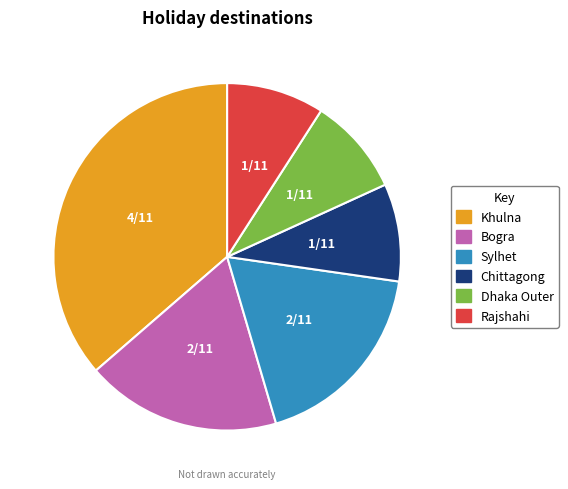

Is there a majority slice in this chart?

No